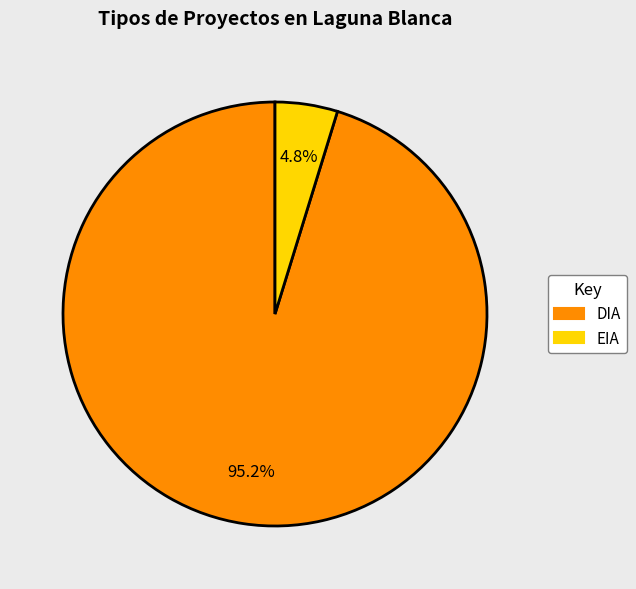

Does any single category account for the majority?

Yes